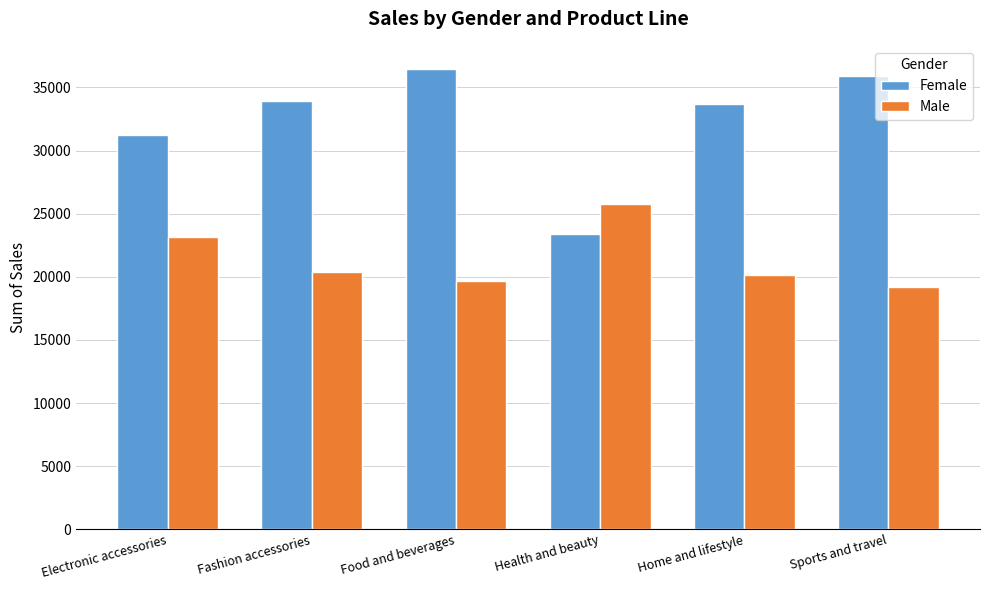

How many values in the Male series exceed 20386?

3